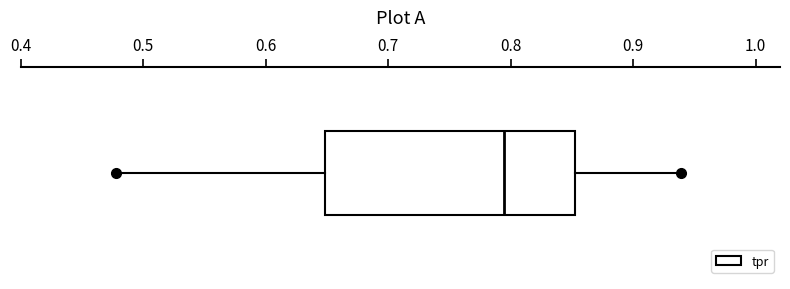

Where is the right edge of the box on the x-axis? The values are not printed on the chart, so give them approximately, as read against the axis.

0.85